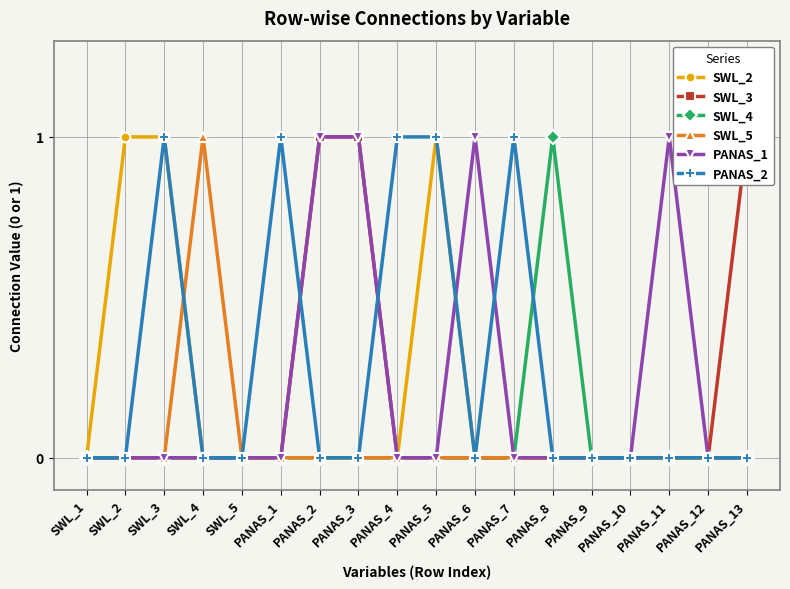

What is the difference between the second highest and second lowest values in the SWL_3 series?

1